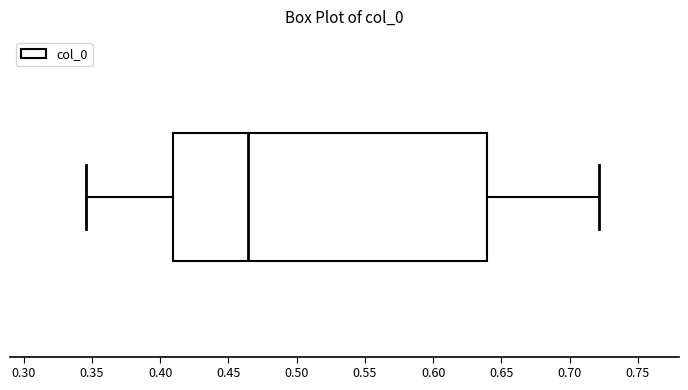

Read this box plot against the x-axis: the position of the median line, the range covered by the box, and the ends of both whiskers. The values are not printed on the chart, so give them approximately, as read against the axis.

median 0.465, box 0.410 to 0.640, whiskers 0.345 to 0.720